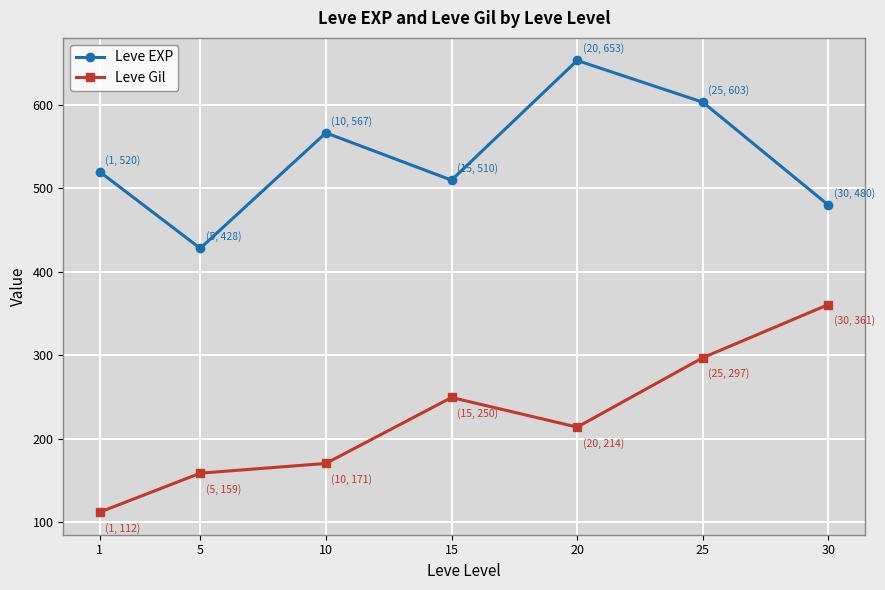

At which category does the chart reach its peak across all series?

20